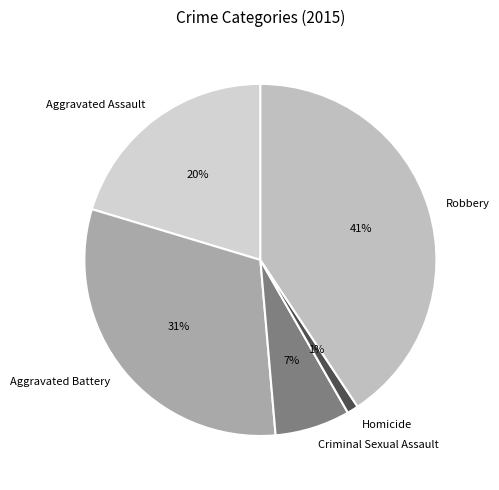

Combined, do Criminal Sexual Assault and Robbery account for over 50%?

No